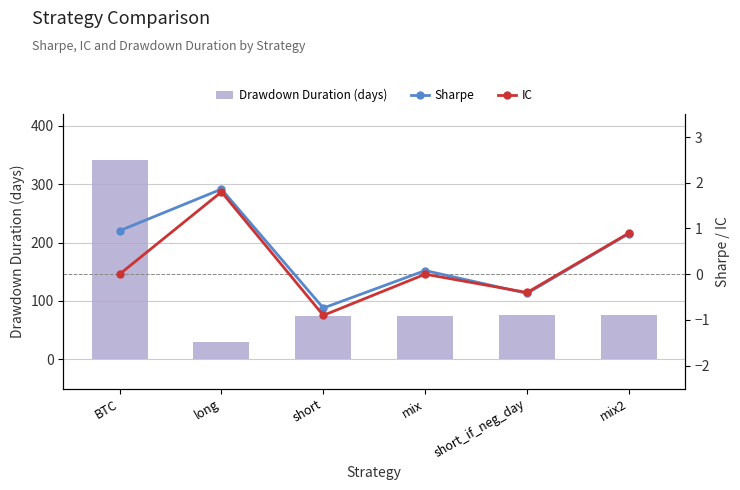

What is the value of the Sharpe bar at the 6th from the left?

0.9